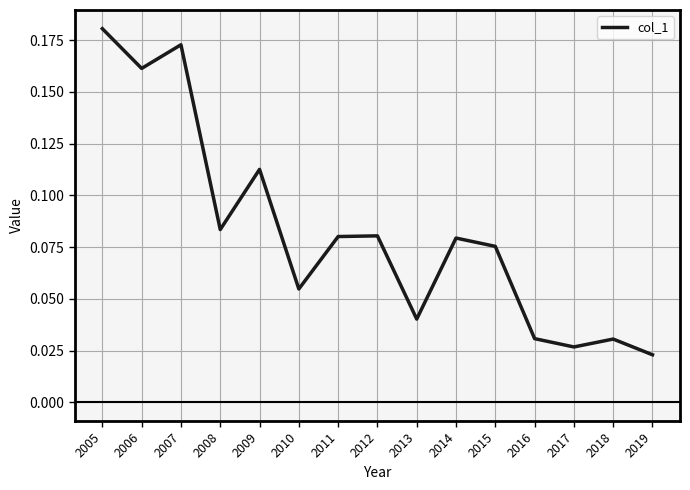

Where is the first local maximum?

2007